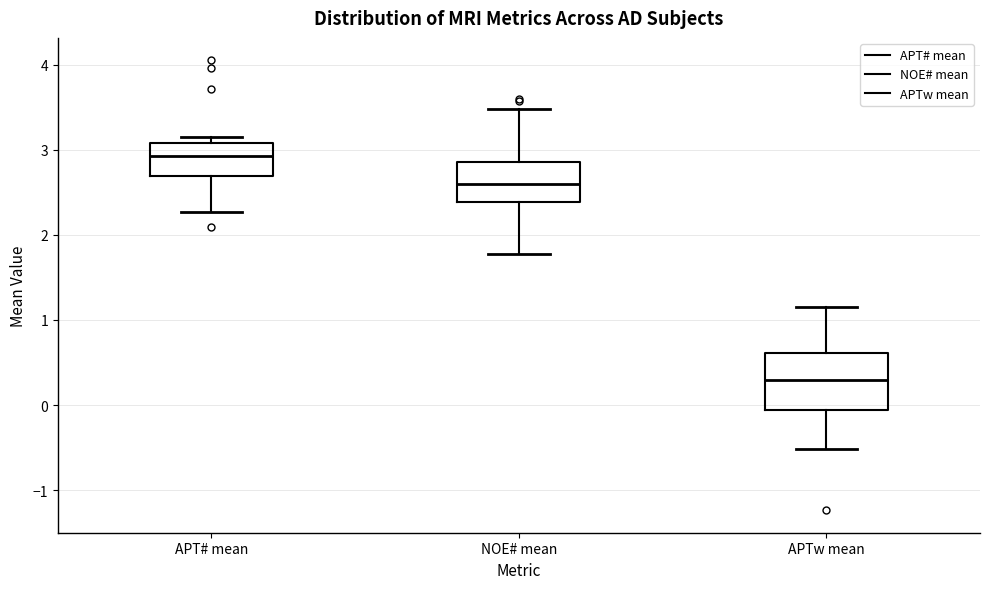

Where is the lower edge of the box for NOE# mean on the y-axis? The values are not printed on the chart, so give them approximately, as read against the axis.

2.4